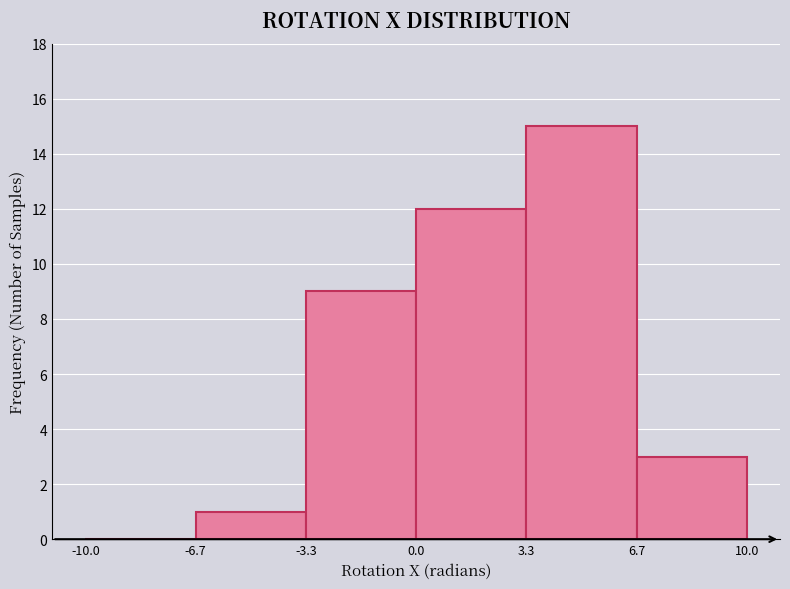

Reading left to right, list every bar in this chart as the range it spans on the x-axis followed by its height. The values are not printed on the chart, so give them approximately, as read against the axis.

-10.0 to -6.7: 0
-6.7 to -3.3: 1
-3.3 to 0.0: 9
0.0 to 3.3: 12
3.3 to 6.7: 15
6.7 to 10.0: 3